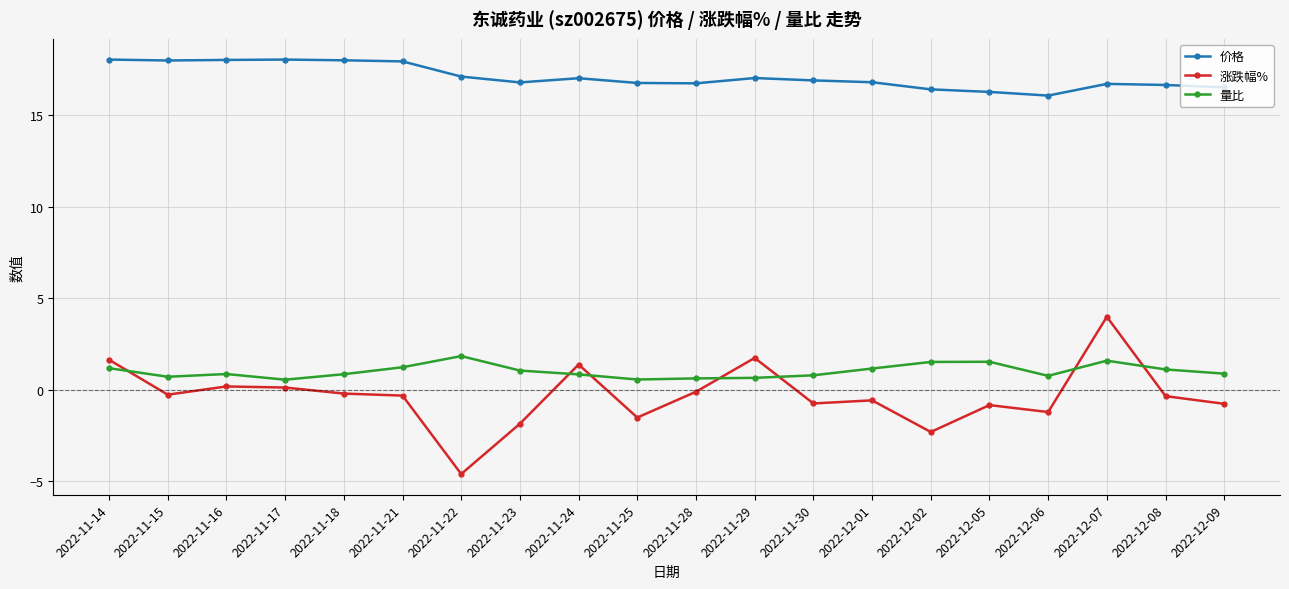

The value of 价格 at 2022-11-17 is 4.3. True or false?

False